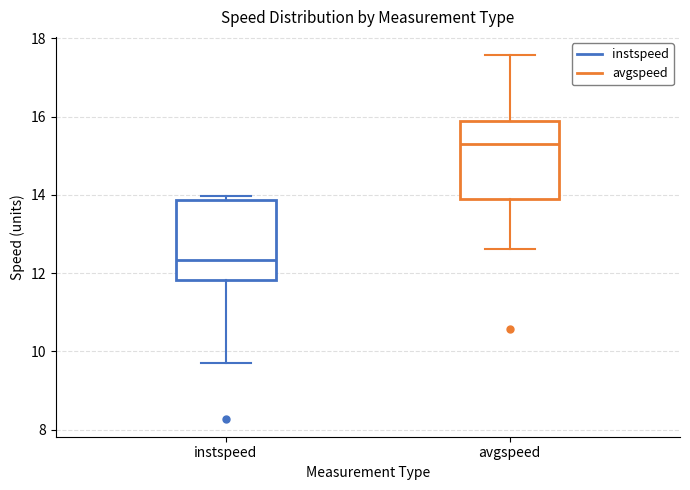

Reading left to right, transcribe this box plot: for each box, give where its median line is, the range the box spans, and where its two whiskers end, as read against the y-axis. The values are not printed on the chart, so give them approximately, as read against the axis.

instspeed: median 12.4, box 11.8 to 13.8, whiskers 9.6 to 14.0
avgspeed: median 15.2, box 13.8 to 15.8, whiskers 12.6 to 17.6